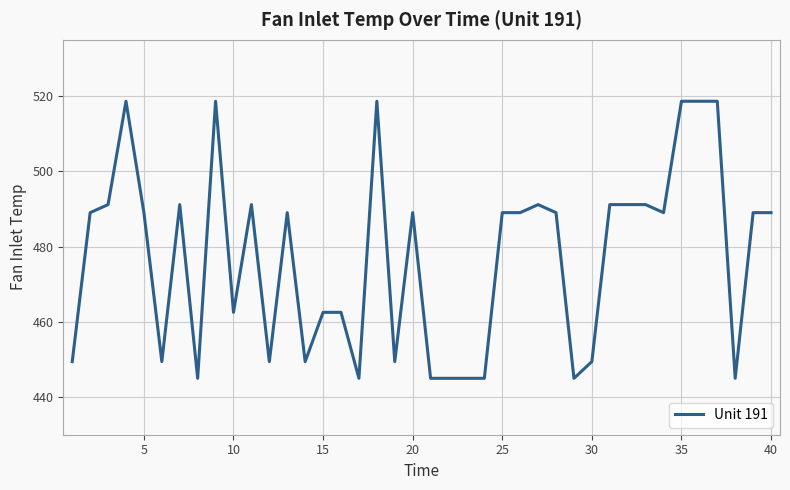

What is the minimum value shown in the chart?

445.0